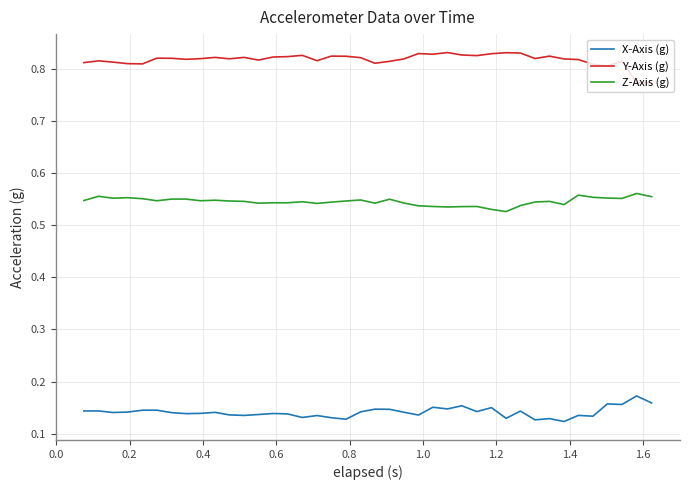

True or false: X-Axis (g) and Y-Axis (g) cross at least once.

False